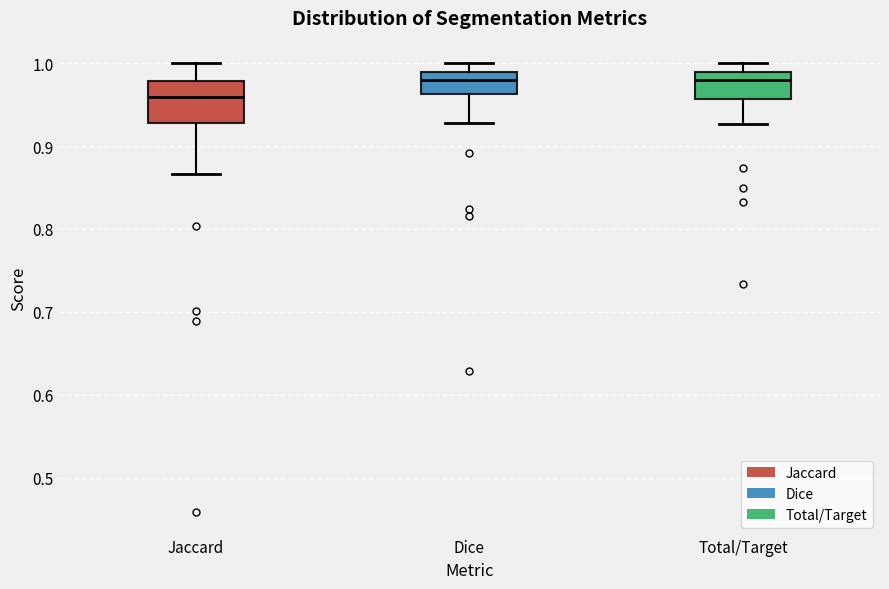

Where is the lower edge of the box for Dice on the y-axis? The values are not printed on the chart, so give them approximately, as read against the axis.

0.96